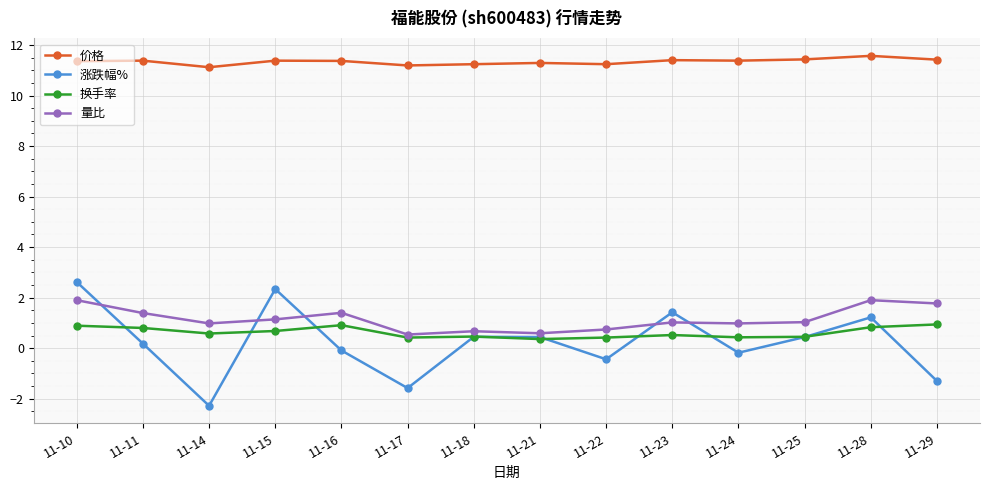

What is the difference between the highest and lowest values at 11-22?

11.7